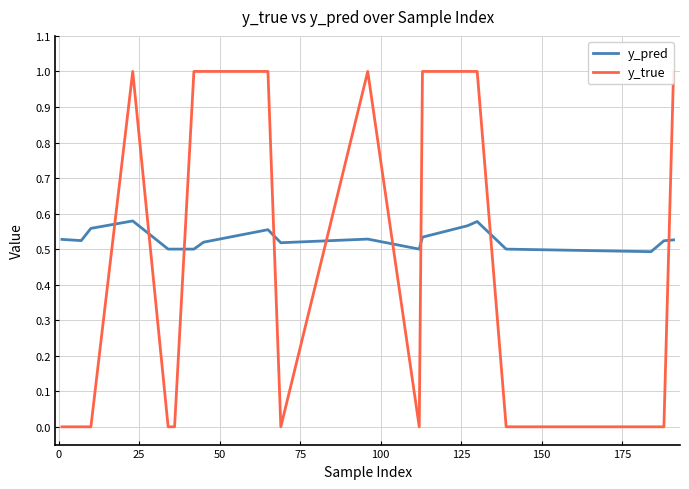

In y_true, how many points are lower than both neighbors (excluding endpoints)?

2